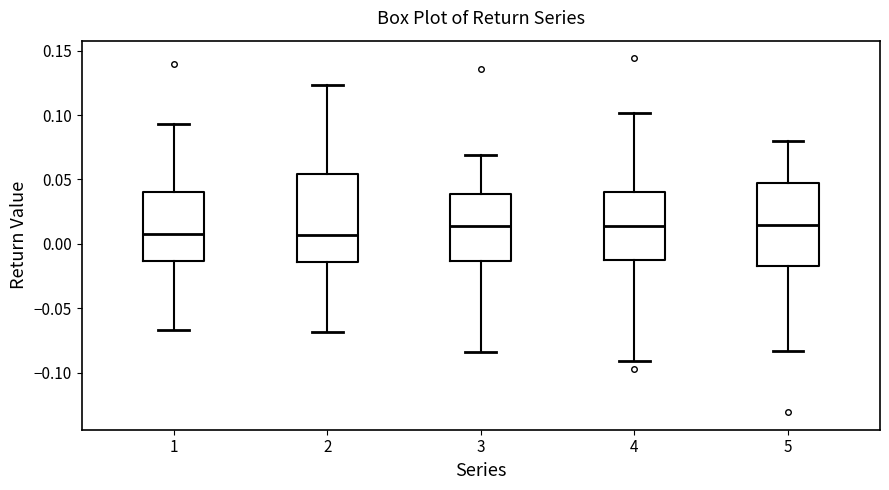

Reading left to right, read every box against the y-axis: the position of its median line, the range the box covers, and the ends of its whiskers. The values are not printed on the chart, so give them approximately, as read against the axis.

1: median 0.010, box -0.015 to 0.040, whiskers -0.065 to 0.095
2: median 0.005, box -0.015 to 0.055, whiskers -0.070 to 0.125
3: median 0.015, box -0.015 to 0.040, whiskers -0.085 to 0.070
4: median 0.015, box -0.015 to 0.040, whiskers -0.090 to 0.100
5: median 0.015, box -0.020 to 0.045, whiskers -0.085 to 0.080